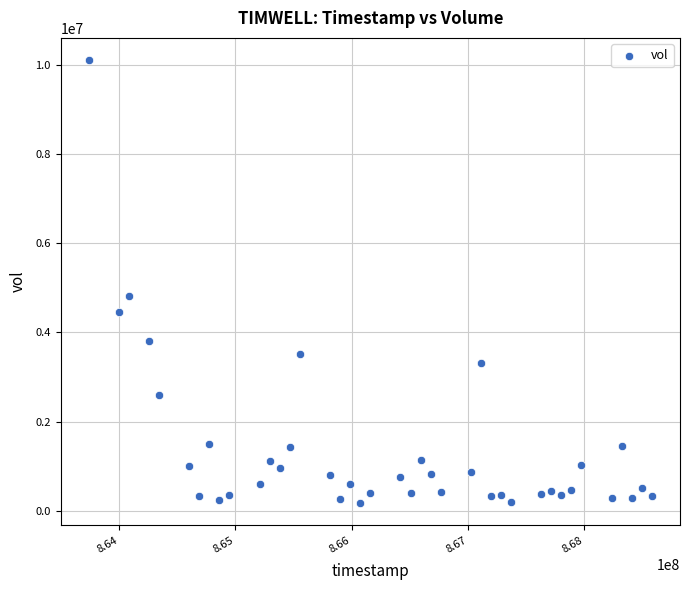

What is the range of X values (max minus min)?

4838400